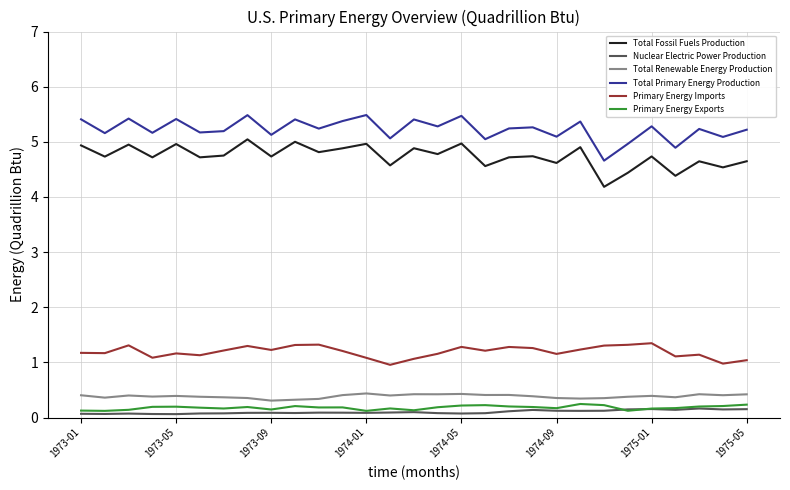

What is the highest value of the Total Primary Energy Production series?

5.5